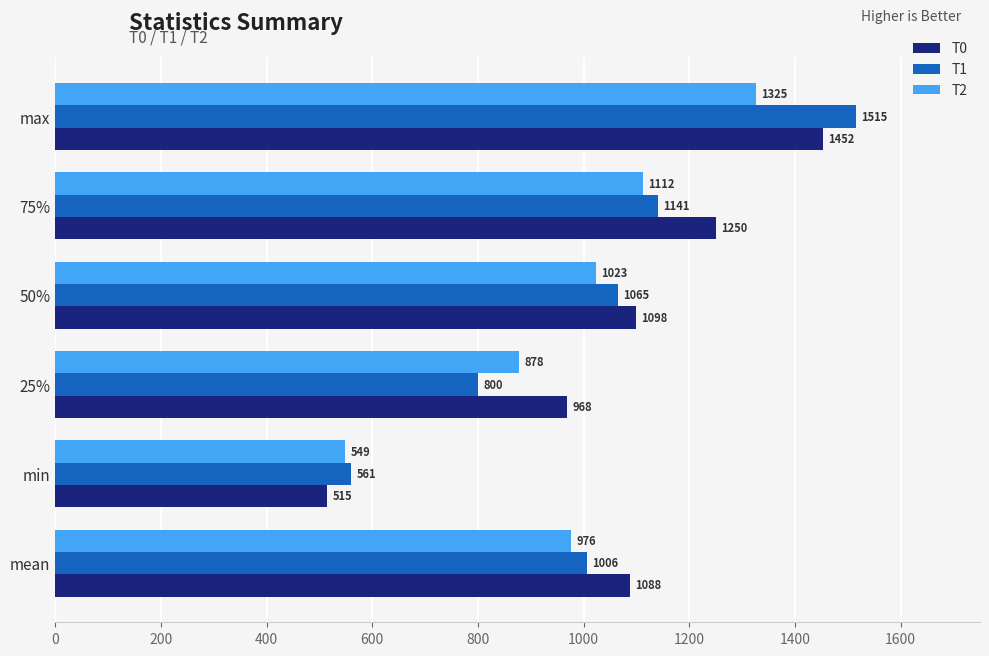

At which label does T0 reach its minimum?

min